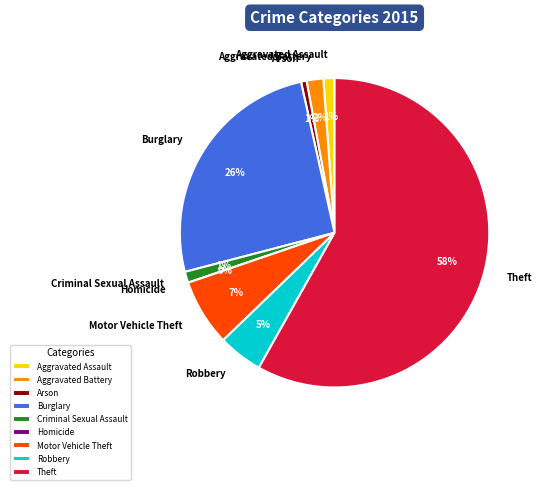

Is it true that Aggravated Assault is 7% of the pie?

False